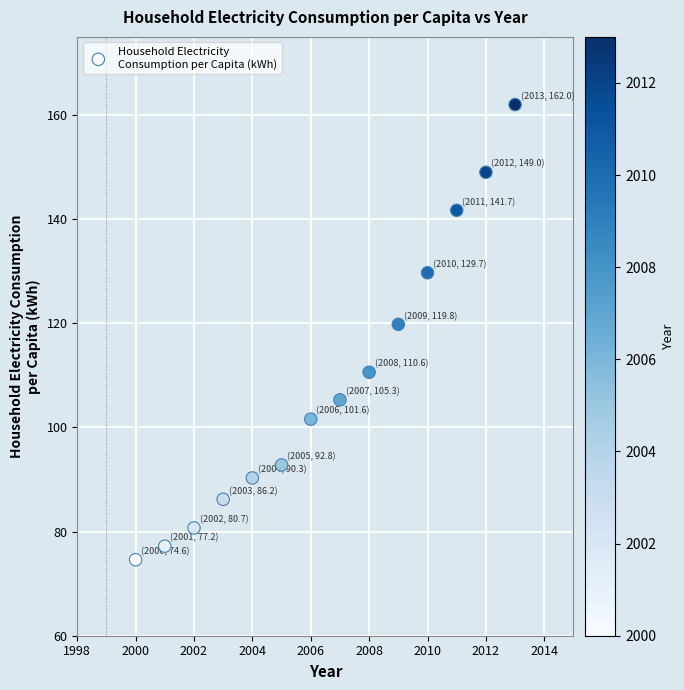

What Y value in the scatter plot is closest to 118?

119.8